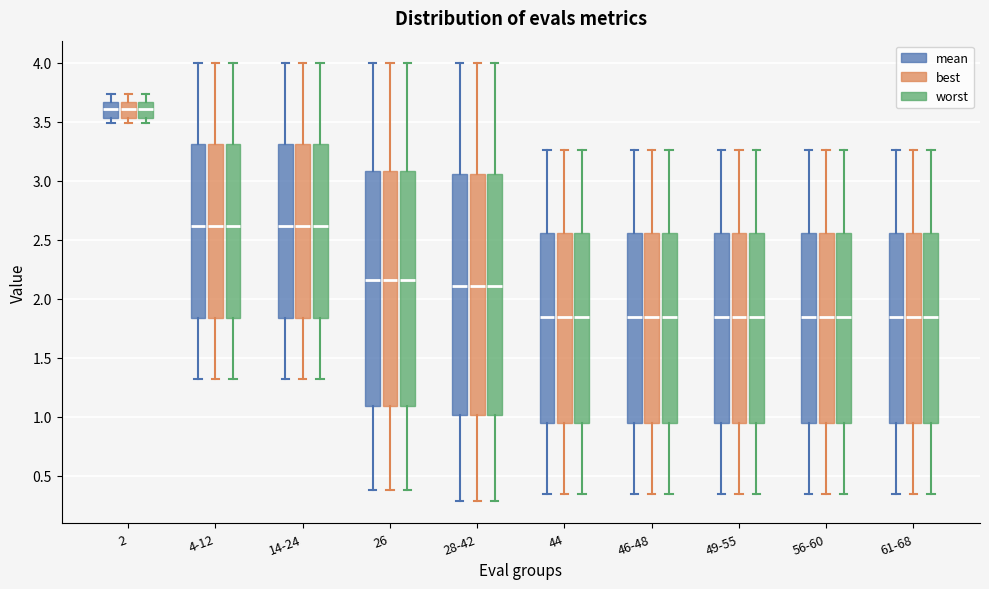

Where does the median line of the box for 44 (worst) sit on the y-axis? The values are not printed on the chart, so give them approximately, as read against the axis.

1.85